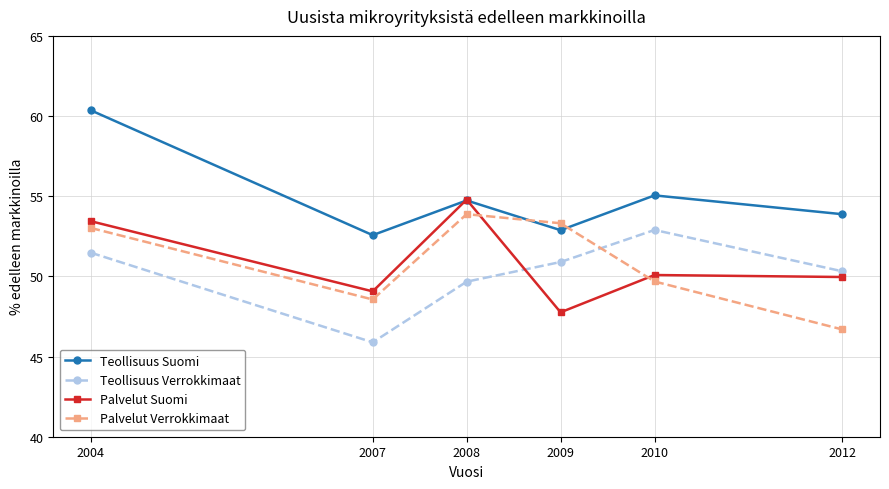

What is the maximum value for Palvelut Verrokkimaat?

53.9